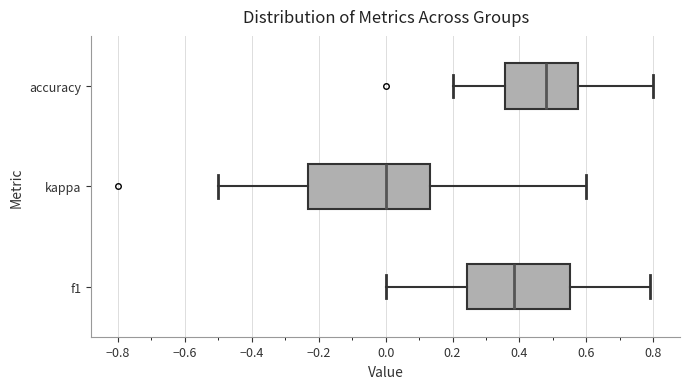

Reading bottom to top, transcribe this box plot: for each box, give where its median line is, the range the box spans, and where its two whiskers end, as read against the x-axis. The values are not printed on the chart, so give them approximately, as read against the axis.

f1: median 0.38, box 0.24 to 0.56, whiskers 0.00 to 0.80
kappa: median 0.00, box -0.24 to 0.14, whiskers -0.50 to 0.60
accuracy: median 0.48, box 0.36 to 0.58, whiskers 0.20 to 0.80